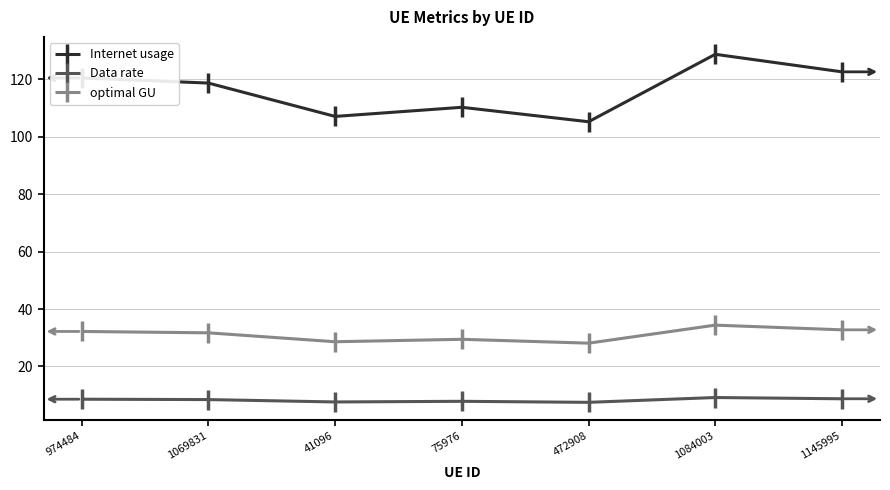

What is the difference between the maximum and minimum values in the optimal GU series?

6.3